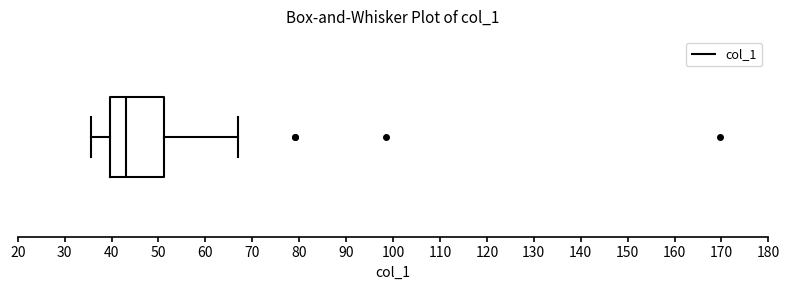

Transcribe this box plot: give where the median line is, the range the box spans, and where the two whiskers end, as read against the x-axis. The values are not printed on the chart, so give them approximately, as read against the axis.

median 43, box 40 to 51, whiskers 36 to 67